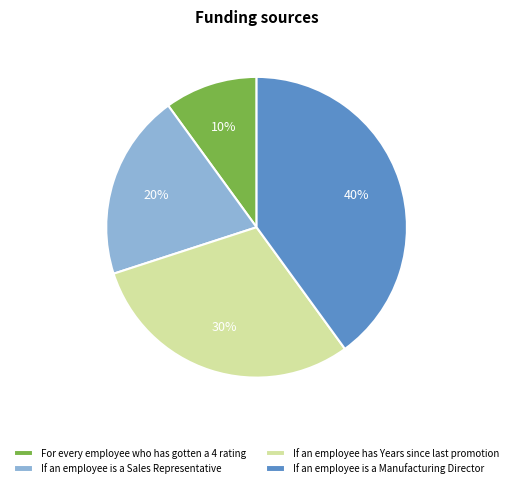

Which category has the biggest portion of the pie?

If an employee is a Manufacturing Director